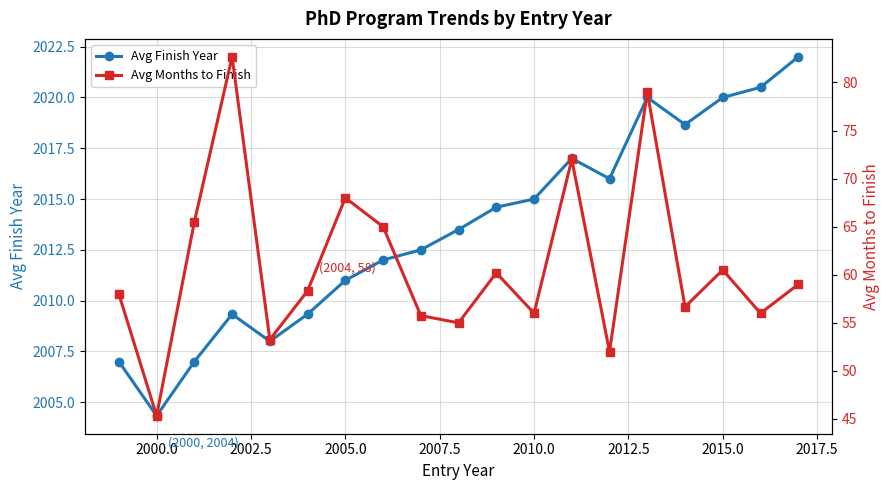

What is the sum of all Avg Finish Year values?

38257.8